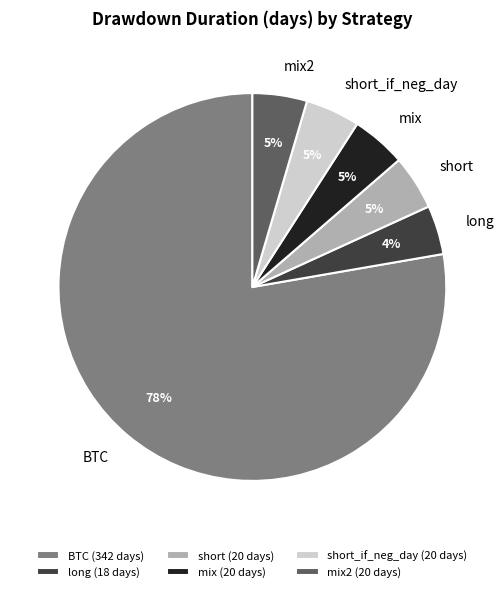

To the nearest percent, what portion does short_if_neg_day represent?

5%